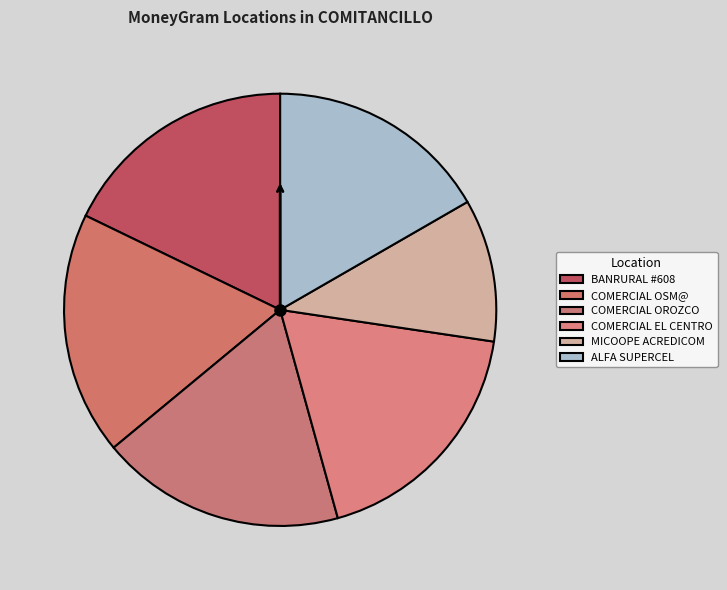

Count the number of slices in the pie.

6